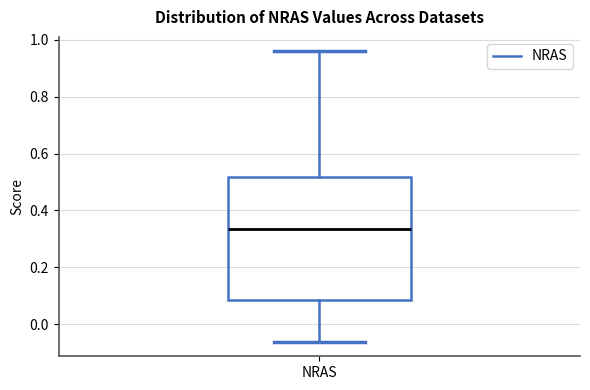

Transcribe this box plot: give where the median line is, the range the box spans, and where the two whiskers end, as read against the y-axis. The values are not printed on the chart, so give them approximately, as read against the axis.

median 0.34, box 0.08 to 0.52, whiskers -0.06 to 0.96